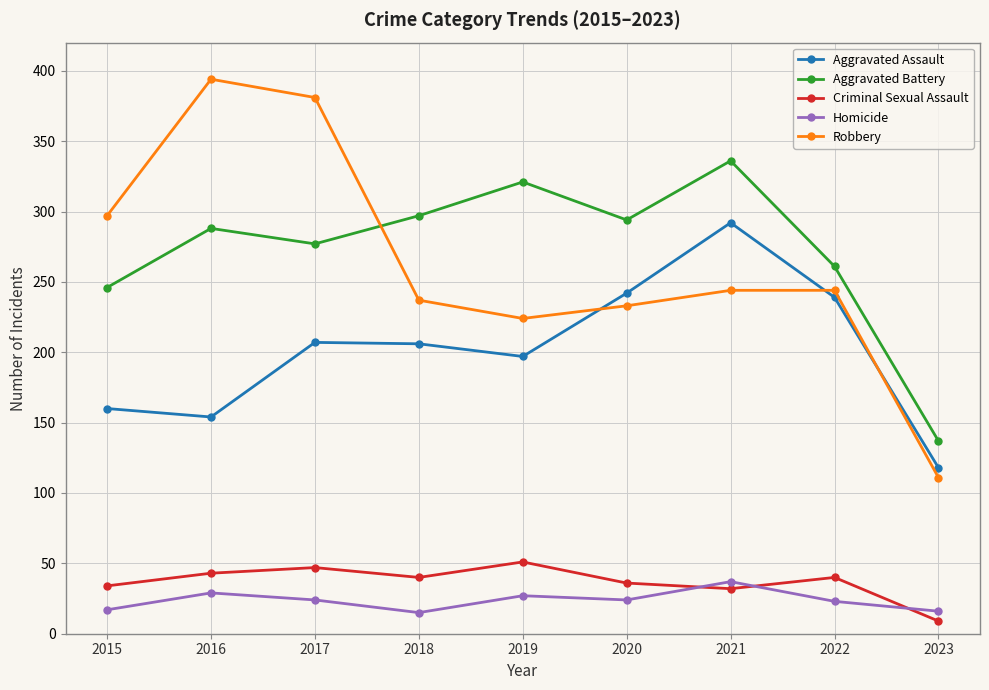

Which category has the highest value in the Robbery series?

2016